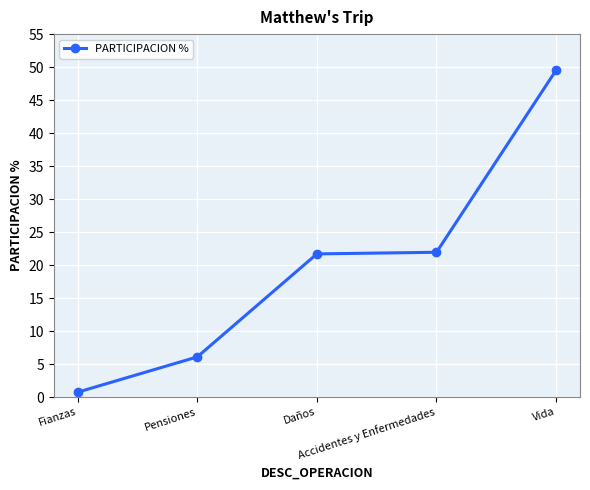

What is the minimum value shown in the chart?

0.7